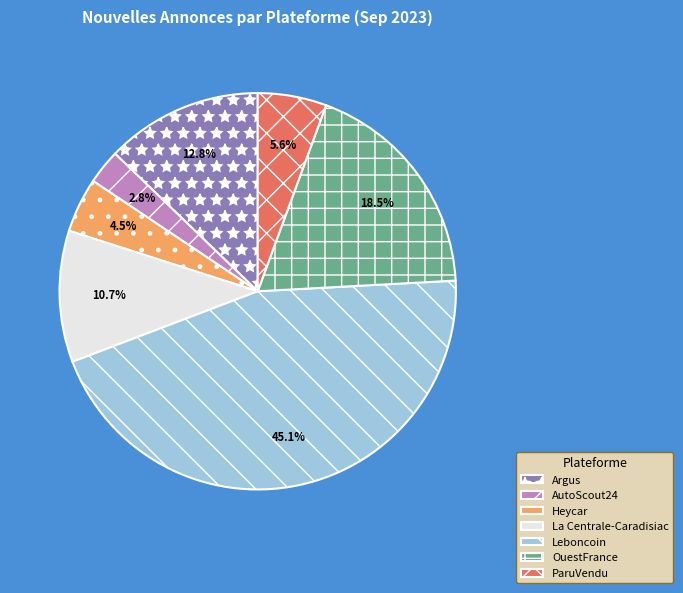

What percentage do Leboncoin and Argus together represent?

57.9%